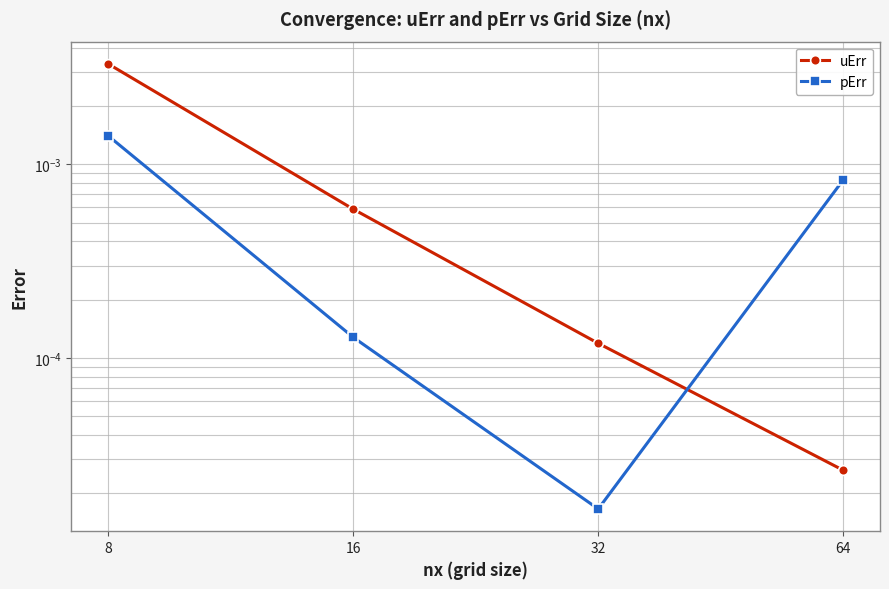

True or false: pErr and uErr intersect in this chart.

True